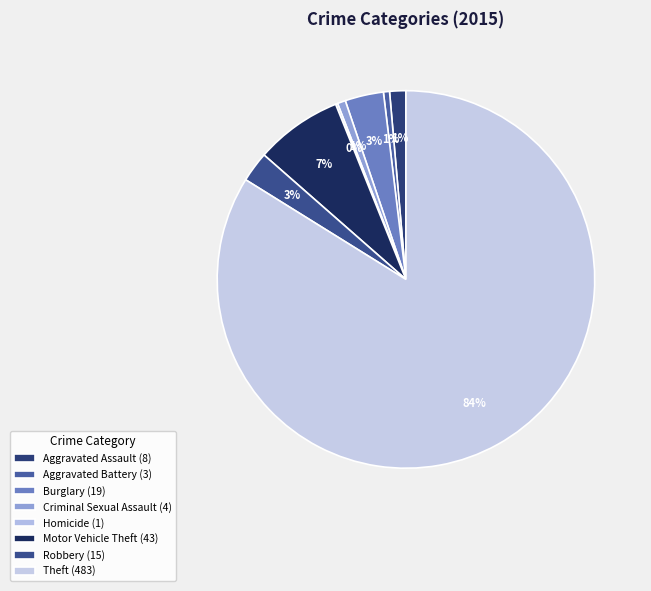

Count the number of slices in the pie.

8